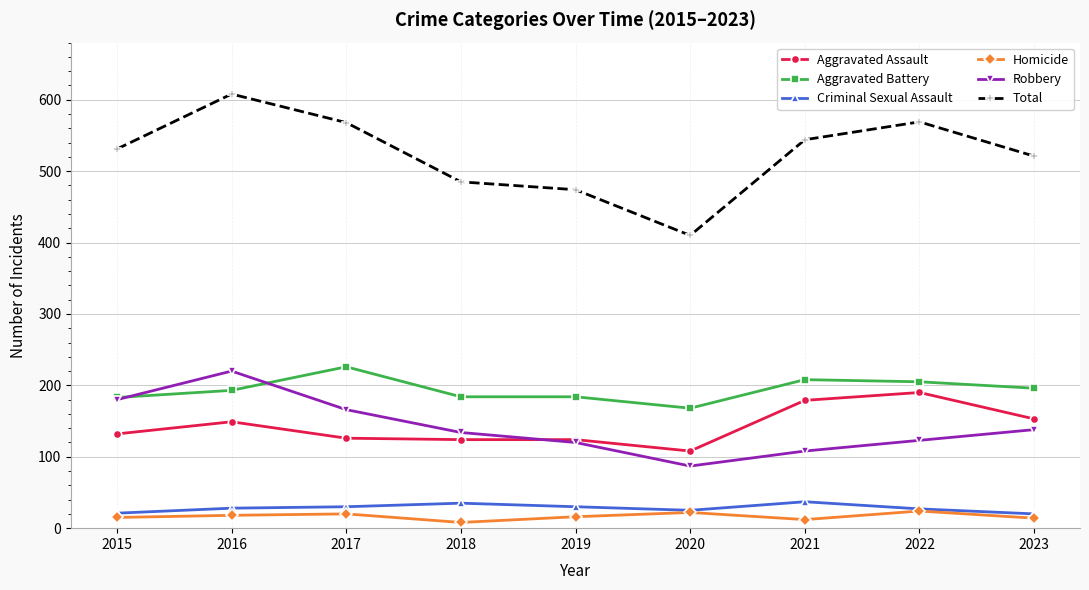

True or false: Homicide has more than 0 points higher than both neighbors.

True